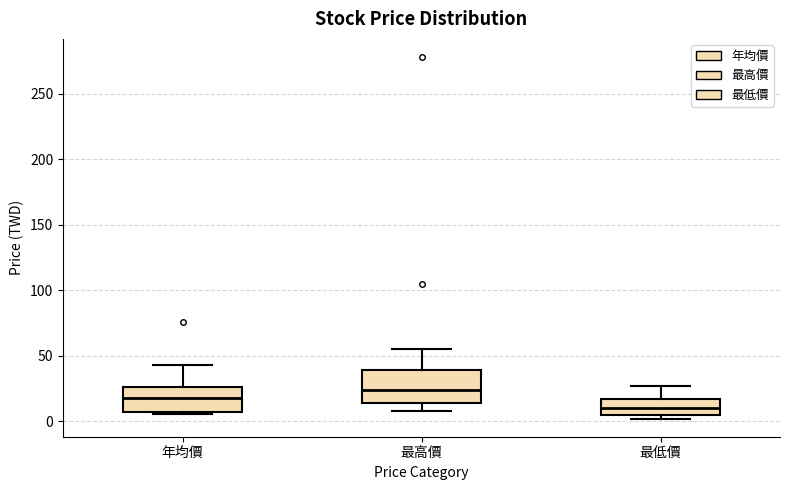

Reading left to right, transcribe this box plot: for each box, give where its median line is, the range the box spans, and where its two whiskers end, as read against the y-axis. The values are not printed on the chart, so give them approximately, as read against the axis.

年均價: median 20, box 5 to 25, whiskers 5 (just below the box's lower edge) to 45
最高價: median 25, box 15 to 40, whiskers 10 to 55
最低價: median 10, box 5 to 15, whiskers 0 to 25